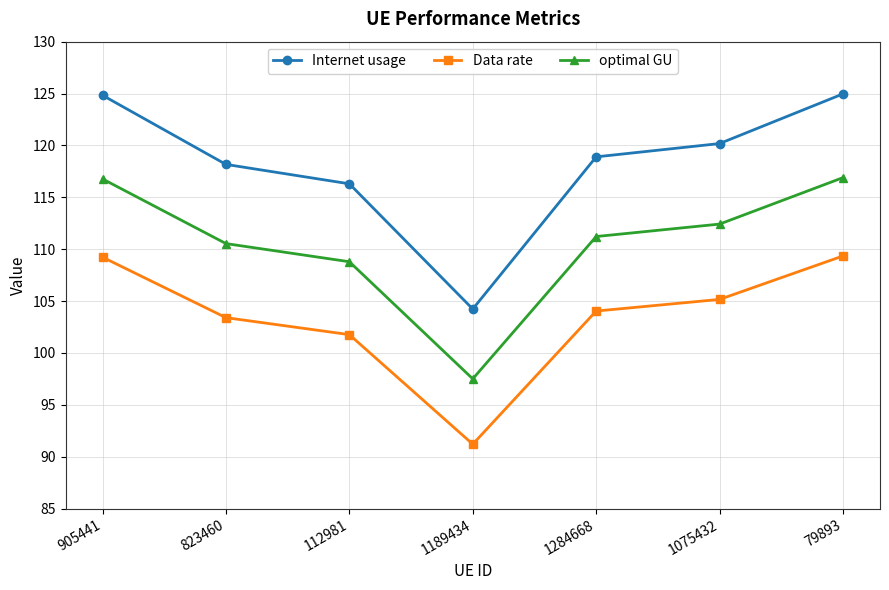

Does the chart have visible grid lines?

Yes